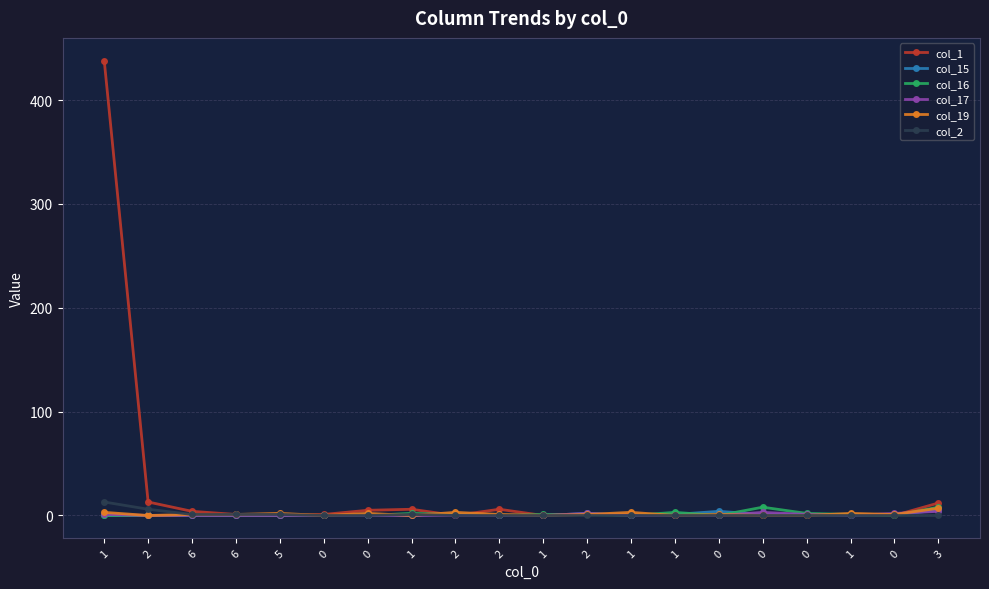

Reading left to right, list all the values displayed in this chart.

col_1: 1=438	2=13	6=4	6=1	5=0	0=1	0=5	1=6	2=0	2=6	1=0	2=1	1=1	1=0	0=0	0=0	0=0	1=1	0=0	3=12
col_15: 1=0	2=0	6=0	6=0	5=0	0=0	0=0	1=0	2=1	2=0	1=0	2=2	1=0	1=1	0=4	0=1	0=1	1=0	0=1	3=5
col_16: 1=0	2=0	6=0	6=0	5=0	0=0	0=0	1=2	2=1	2=0	1=1	2=1	1=0	1=3	0=0	0=8	0=2	1=1	0=0	3=8
col_17: 1=1	2=0	6=0	6=0	5=0	0=0	0=0	1=0	2=0	2=0	1=0	2=2	1=0	1=0	0=0	0=3	0=1	1=0	0=2	3=4
col_19: 1=3	2=0	6=1	6=1	5=2	0=0	0=2	1=0	2=3	2=1	1=0	2=1	1=3	1=0	0=1	0=0	0=0	1=2	0=1	3=7
col_2: 1=13	2=6	6=1	6=1	5=1	0=0	0=0	1=1	2=0	2=0	1=0	2=0	1=0	1=0	0=0	0=0	0=0	1=0	0=0	3=0